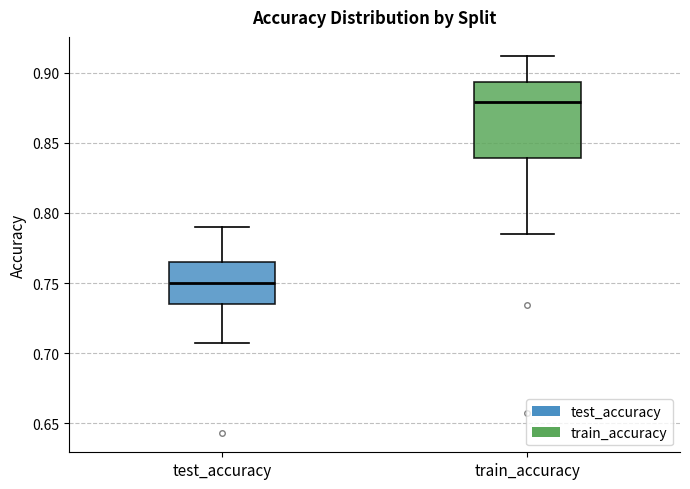

Reading left to right, transcribe this box plot: for each box, give where its median line is, the range the box spans, and where its two whiskers end, as read against the y-axis. The values are not printed on the chart, so give them approximately, as read against the axis.

test_accuracy: median 0.750, box 0.735 to 0.765, whiskers 0.705 to 0.790
train_accuracy: median 0.880, box 0.840 to 0.895, whiskers 0.785 to 0.910